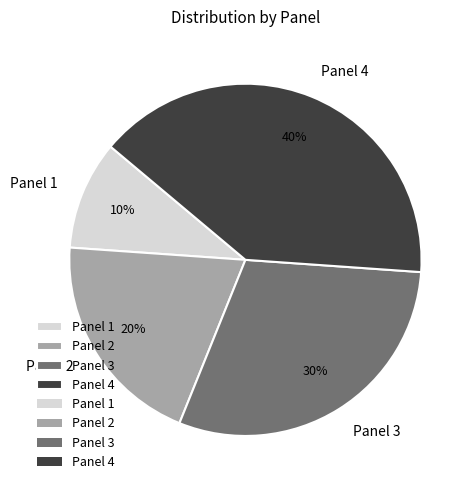

Is Panel 1 the majority of the pie?

No